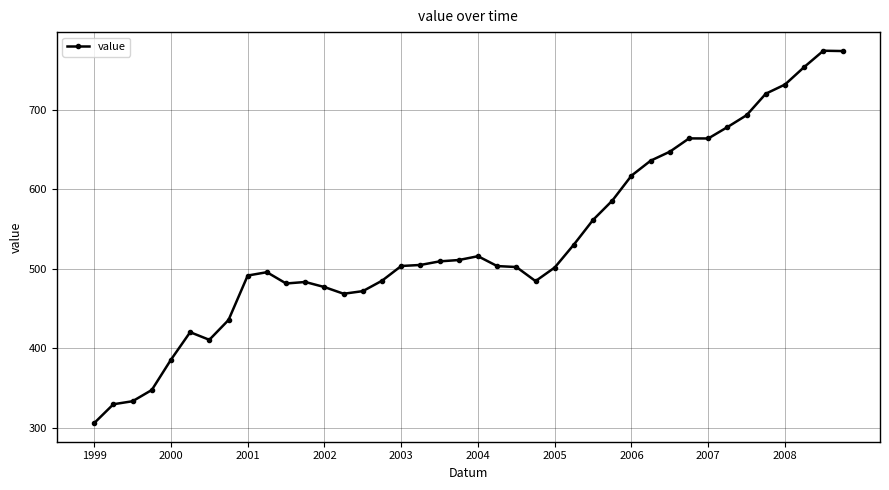

What is the difference between the maximum and minimum values?

468.1